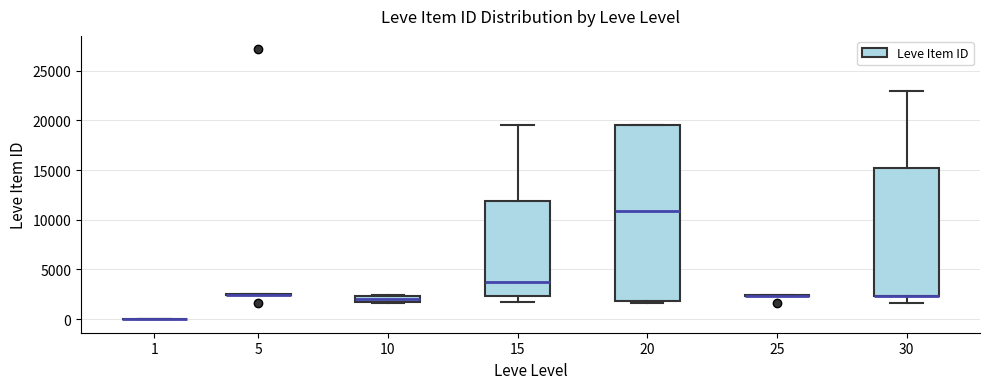

Where is the lower edge of the box at x = 10 on the y-axis? The values are not printed on the chart, so give them approximately, as read against the axis.

1500